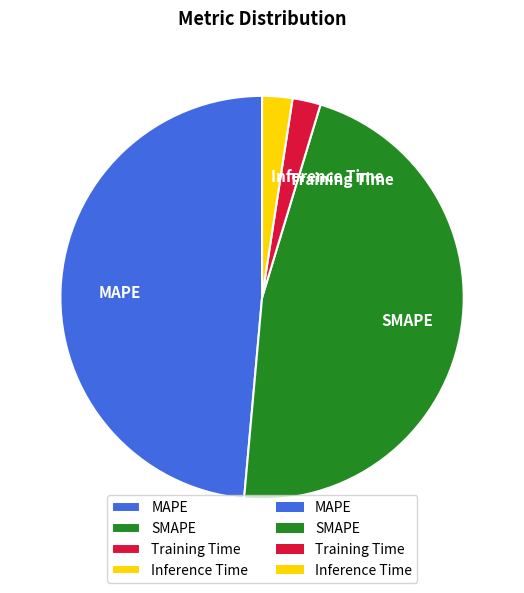

Count the number of slices in the pie.

4